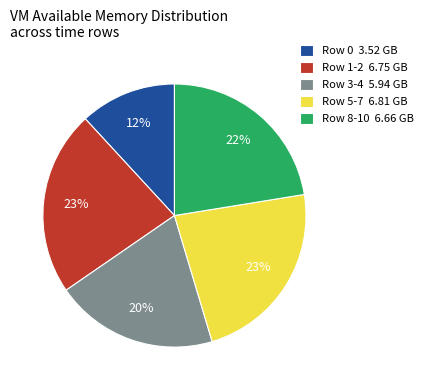

Count the number of slices in the pie.

5